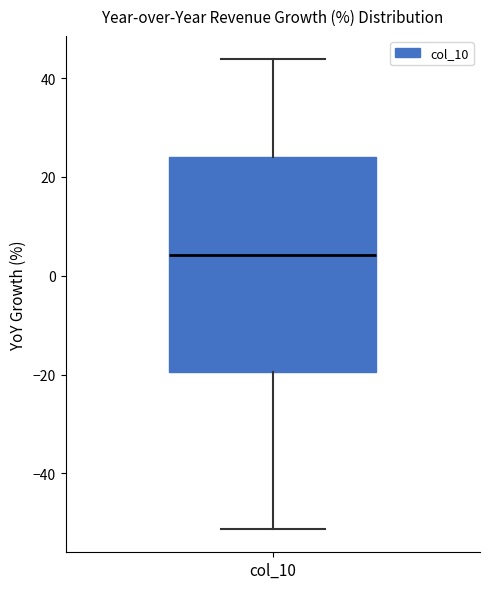

Where is the upper edge of the box for col_10 on the y-axis? The values are not printed on the chart, so give them approximately, as read against the axis.

24